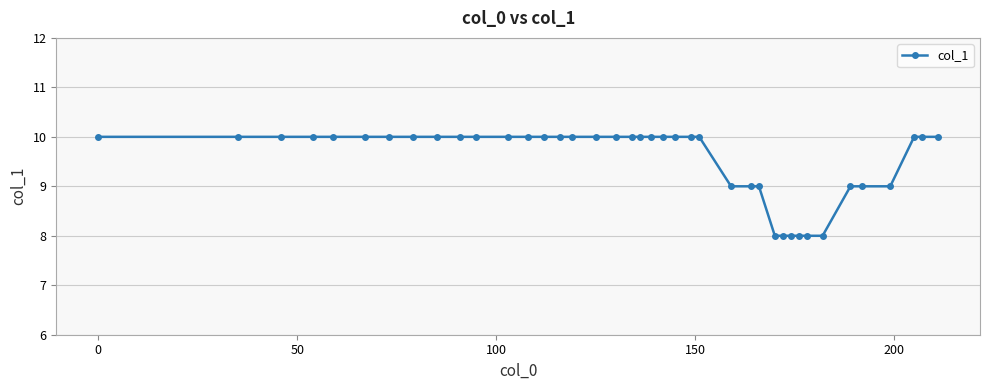

What is the maximum value shown in the chart?

10